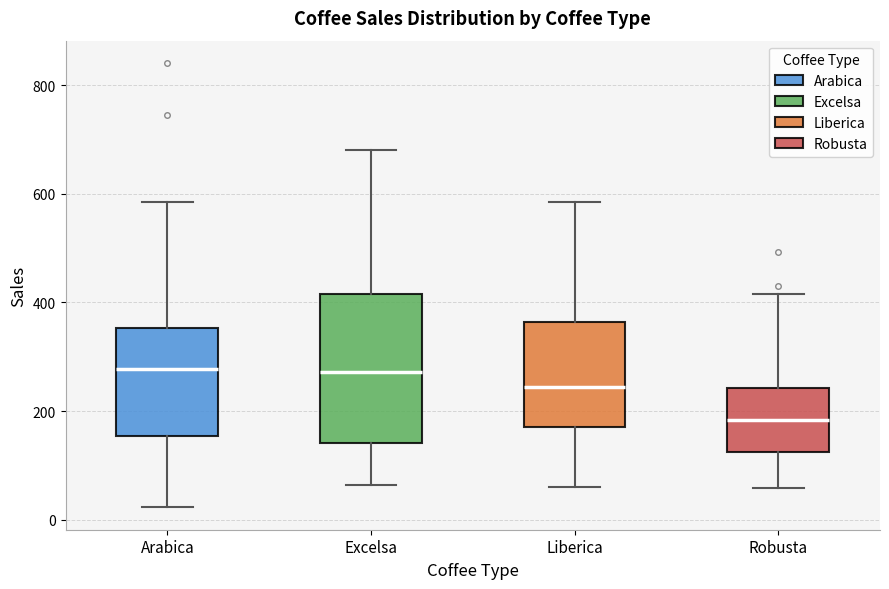

Which box is the tallest, from its lower edge to its upper edge?

Excelsa